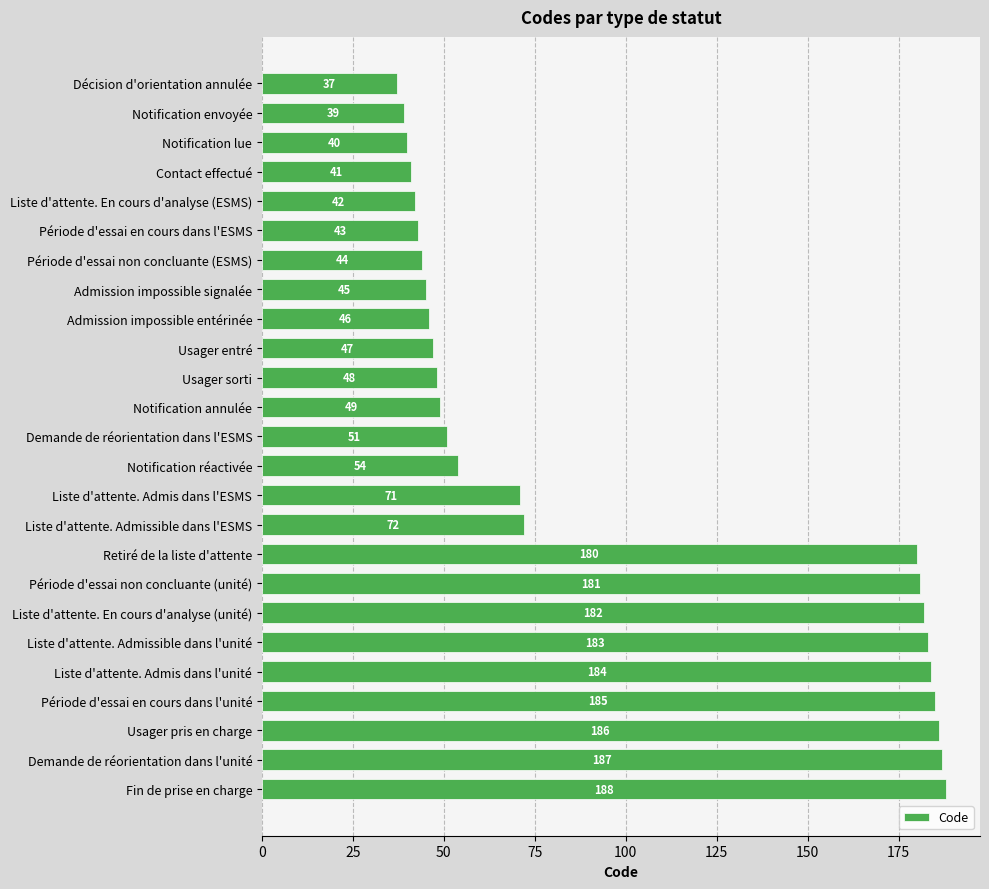

The chart shows a value of 44 at Période d'essai non concluante (ESMS). True or false?

True